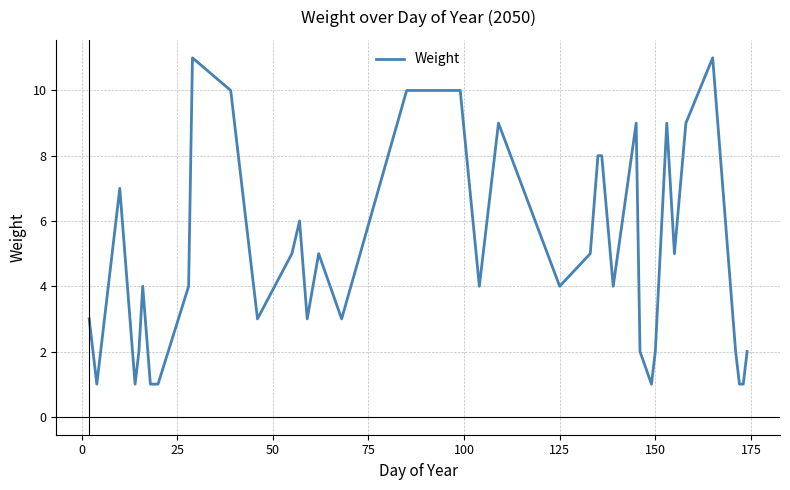

What is the difference between the maximum and minimum values?

10